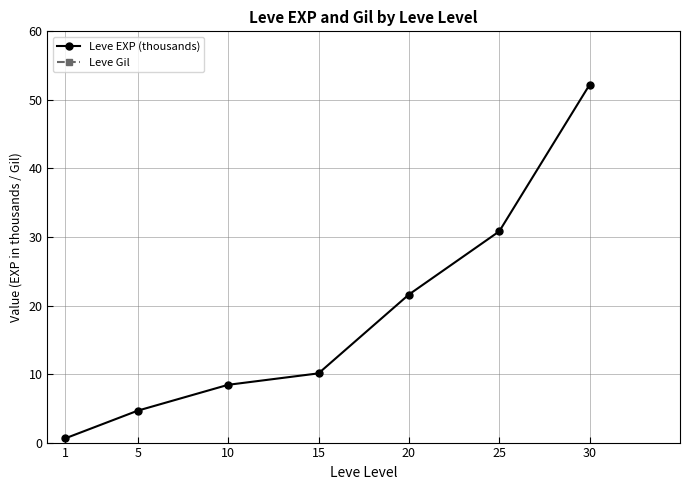

True or false: Leve EXP (thousands) and Leve Gil cross at least once.

False